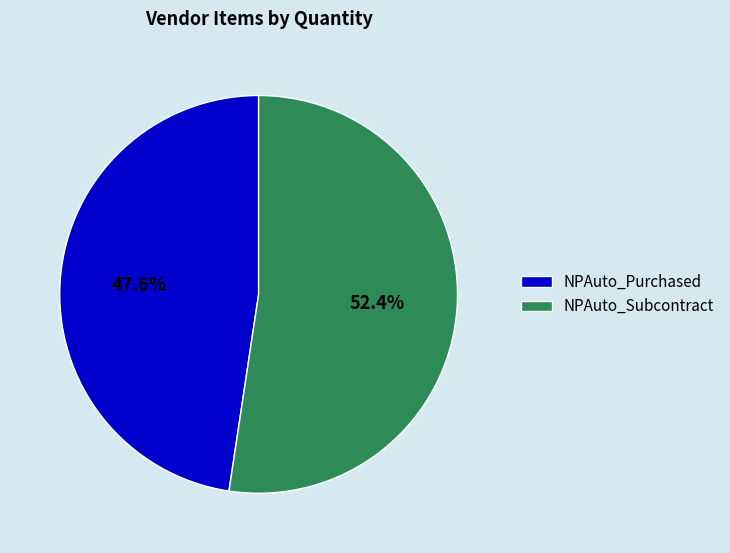

What is the ratio of the value at NPAuto_Subcontract to the value at NPAuto_Purchased?

1.1